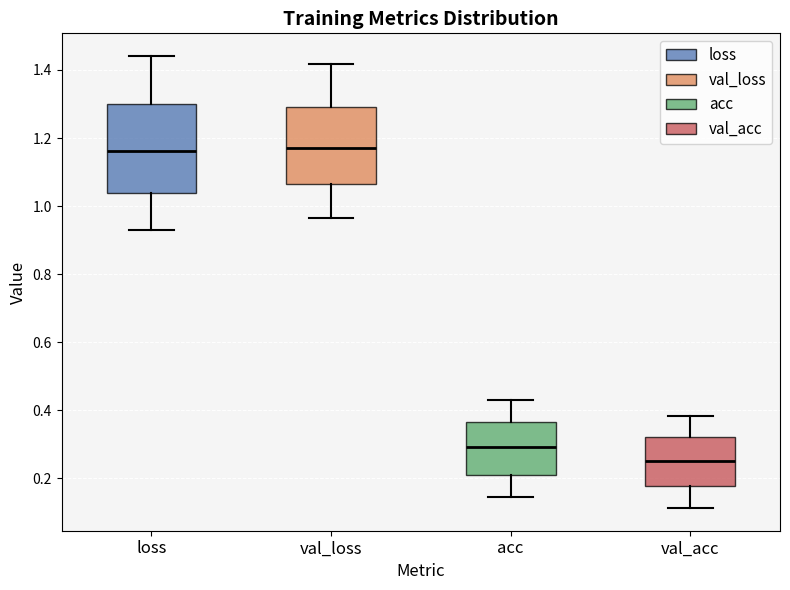

Comparing the boxes themselves (not the whiskers), which one is the tallest?

loss